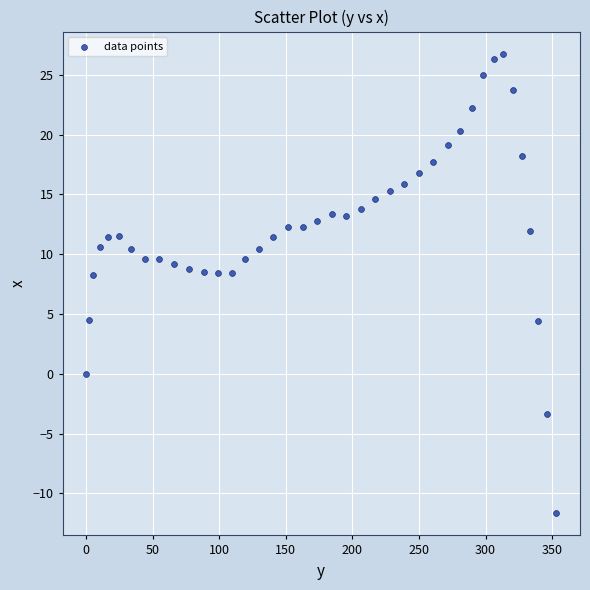

What is the range of X values (max minus min)?

353.2